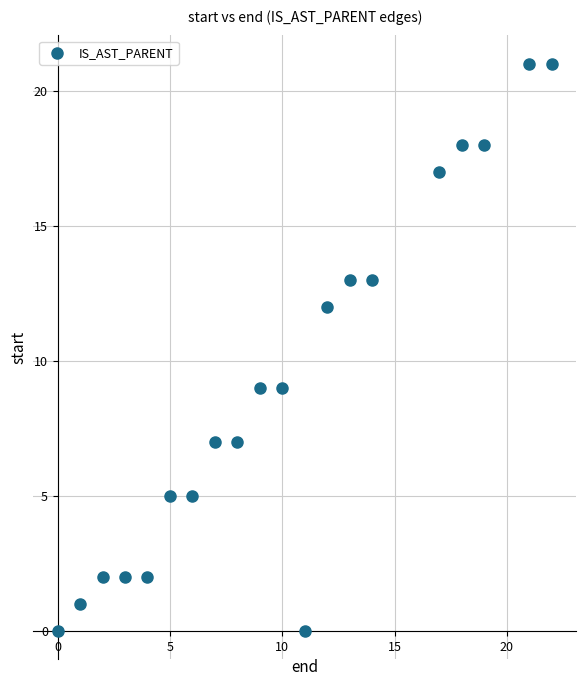

What is the range of Y values (max minus min)?

21